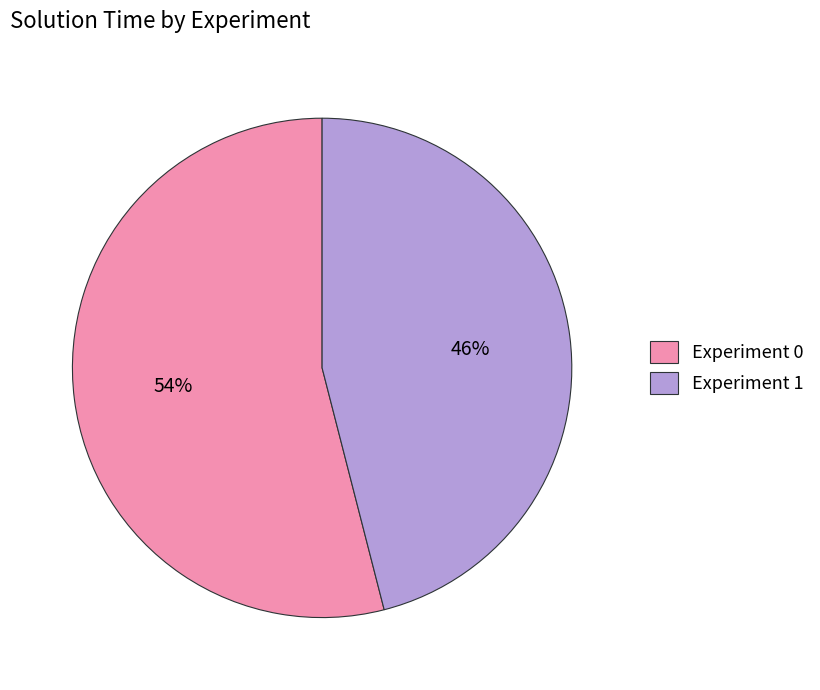

To the nearest percent, what percentage of the pie is Experiment 0?

54%